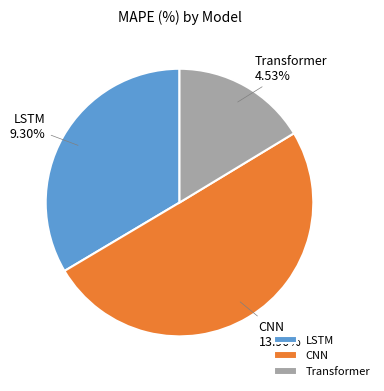

Count the number of slices in the pie.

3